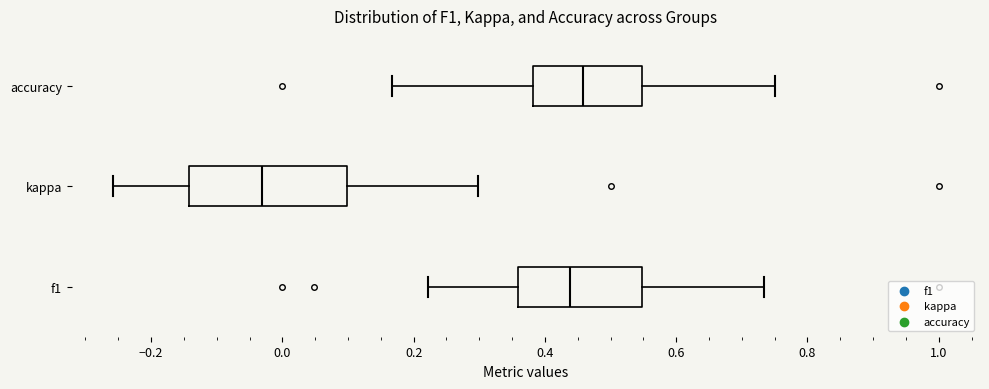

Where does the median line of the box for kappa sit on the x-axis? The values are not printed on the chart, so give them approximately, as read against the axis.

-0.04